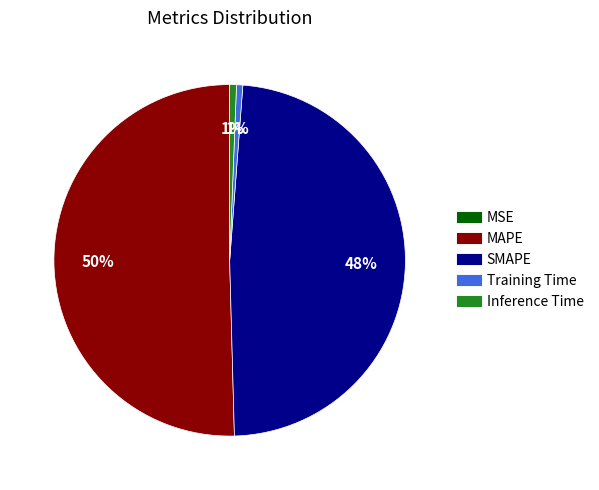

Is Training Time the majority of the pie?

No